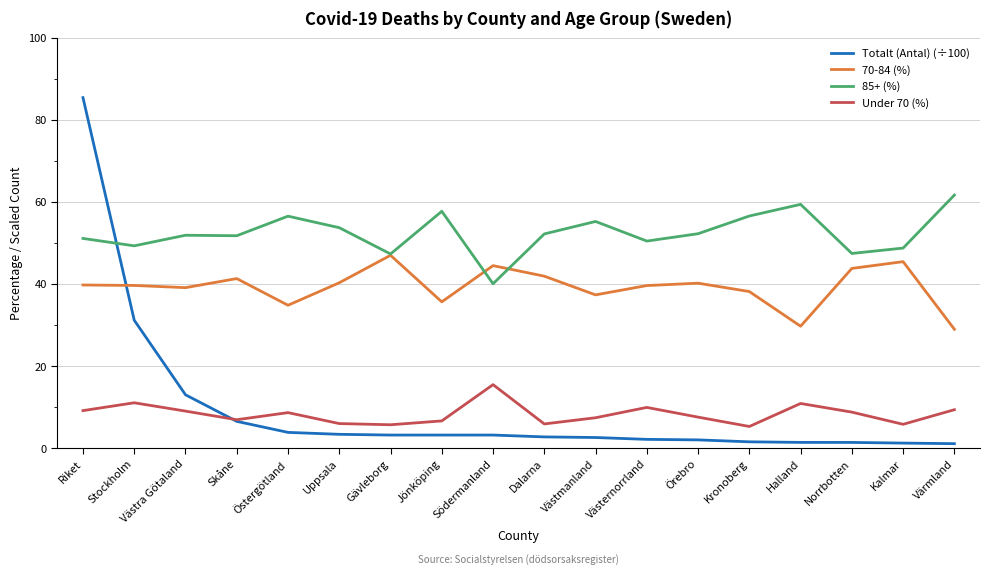

What are all the series names shown in the legend?

Totalt (Antal) (÷100), 70-84 (%), 85+ (%), Under 70 (%)